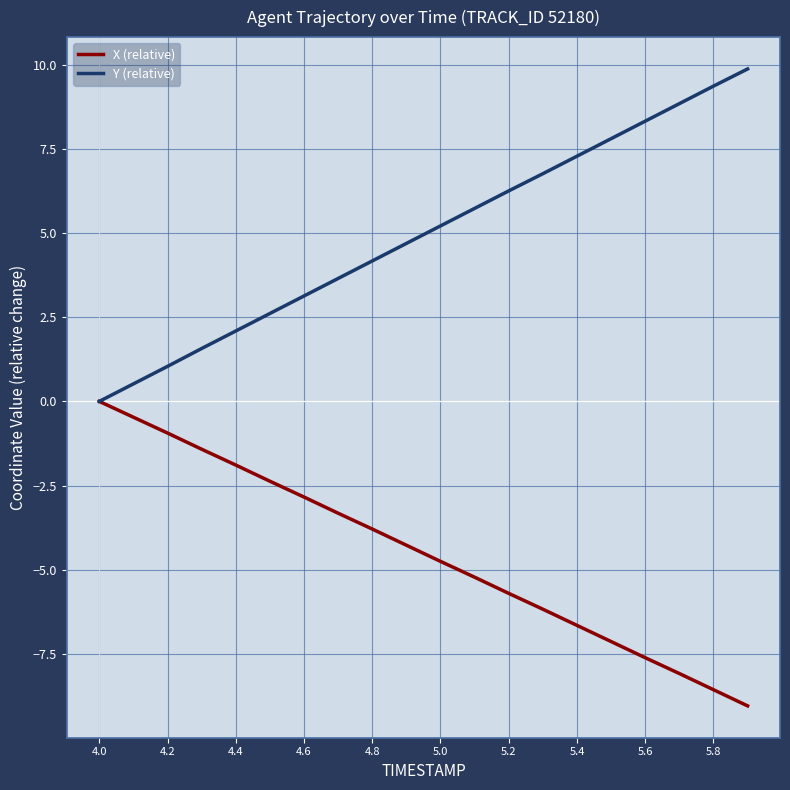

Which series has the largest total across all categories?

Y (relative)